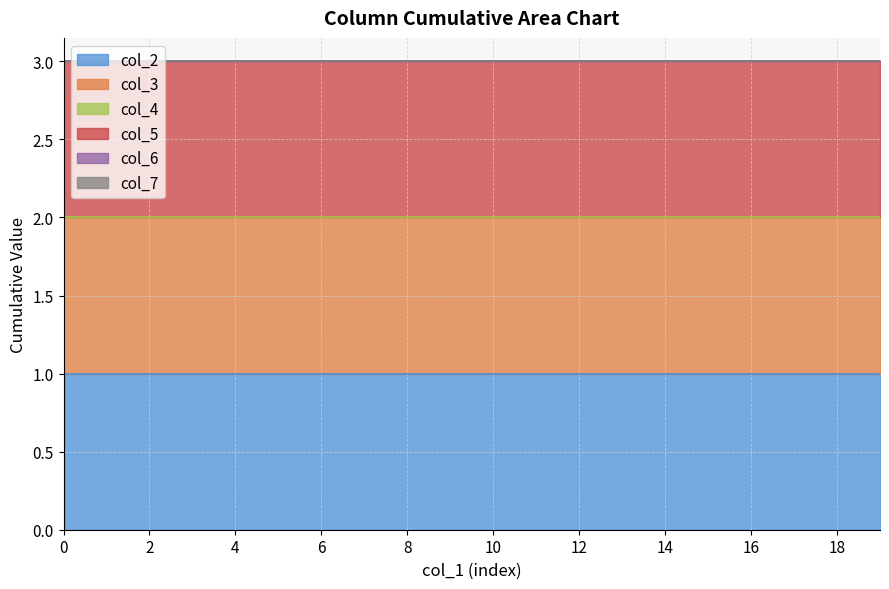

True or false: col_7 and col_2 cross at least once.

False